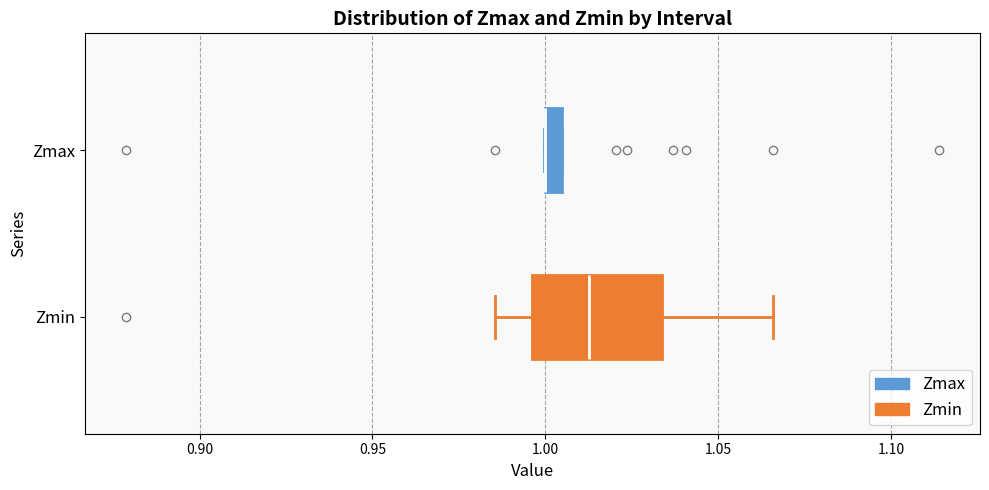

Which box is the widest, from its left edge to its right edge?

Zmin